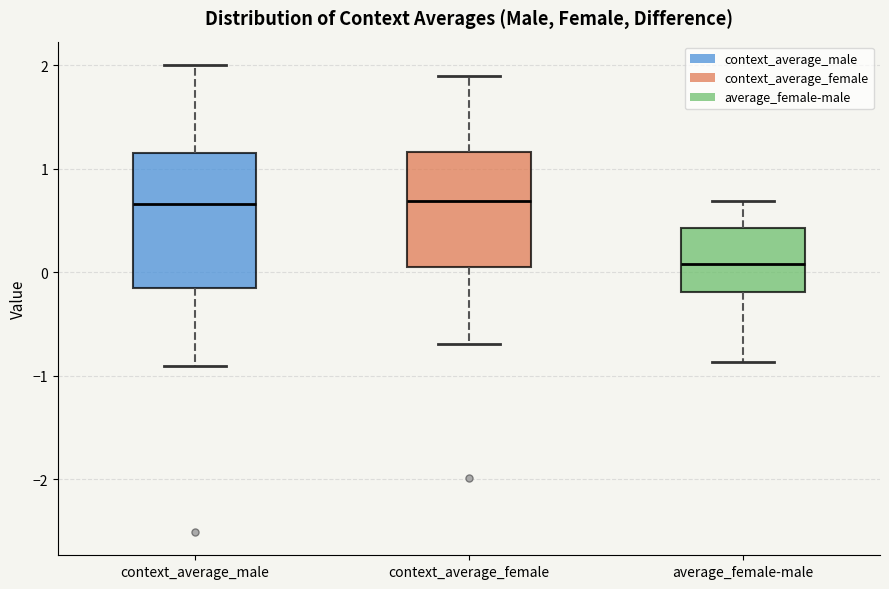

Reading left to right, read every box against the y-axis: the position of its median line, the range the box covers, and the ends of its whiskers. The values are not printed on the chart, so give them approximately, as read against the axis.

context_average_male: median 0.7, box -0.2 to 1.1, whiskers -0.9 to 2.0
context_average_female: median 0.7, box 0.1 to 1.2, whiskers -0.7 to 1.9
average_female-male: median 0.1, box -0.2 to 0.4, whiskers -0.9 to 0.7